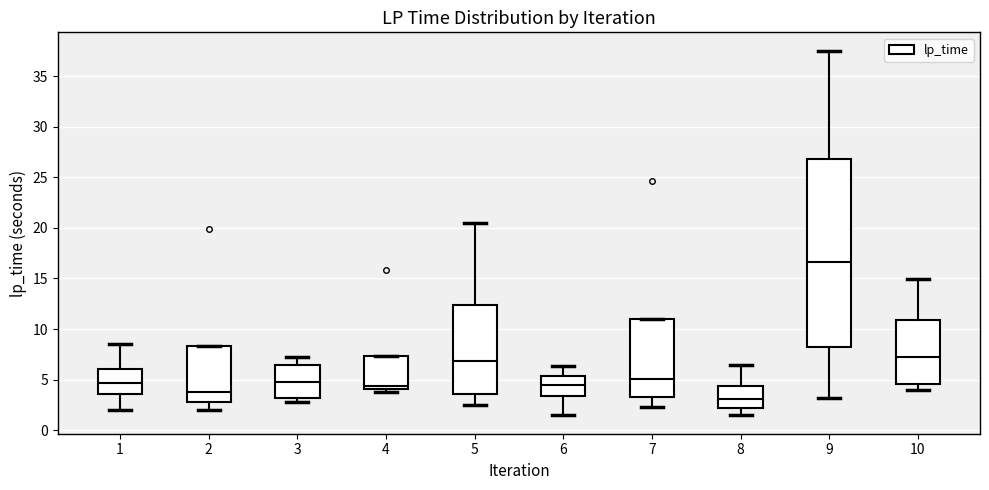

Which box is the tallest, from its lower edge to its upper edge?

9